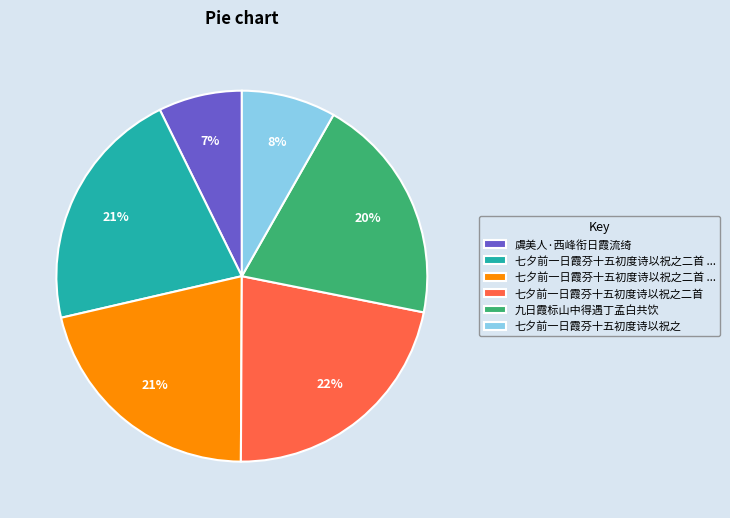

Is there a majority slice in this chart?

No